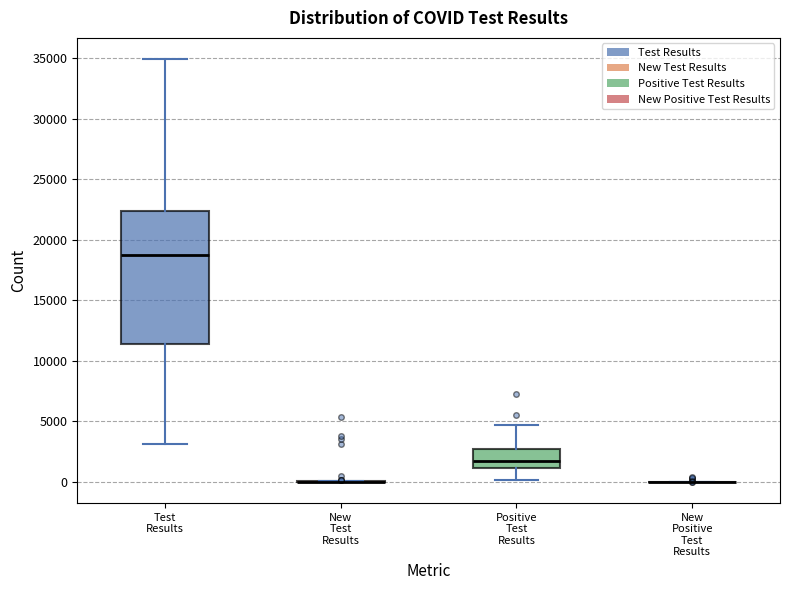

Where is the lower edge of the box for Test Results on the y-axis? The values are not printed on the chart, so give them approximately, as read against the axis.

11500